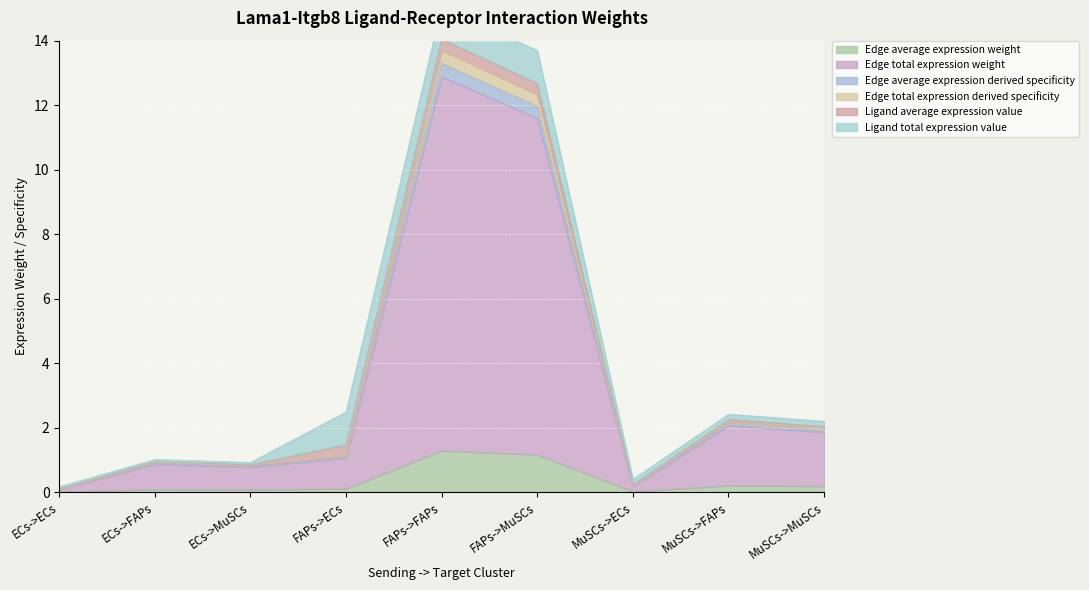

What is the label of the 4th point from the right?

FAPs->MuSCs